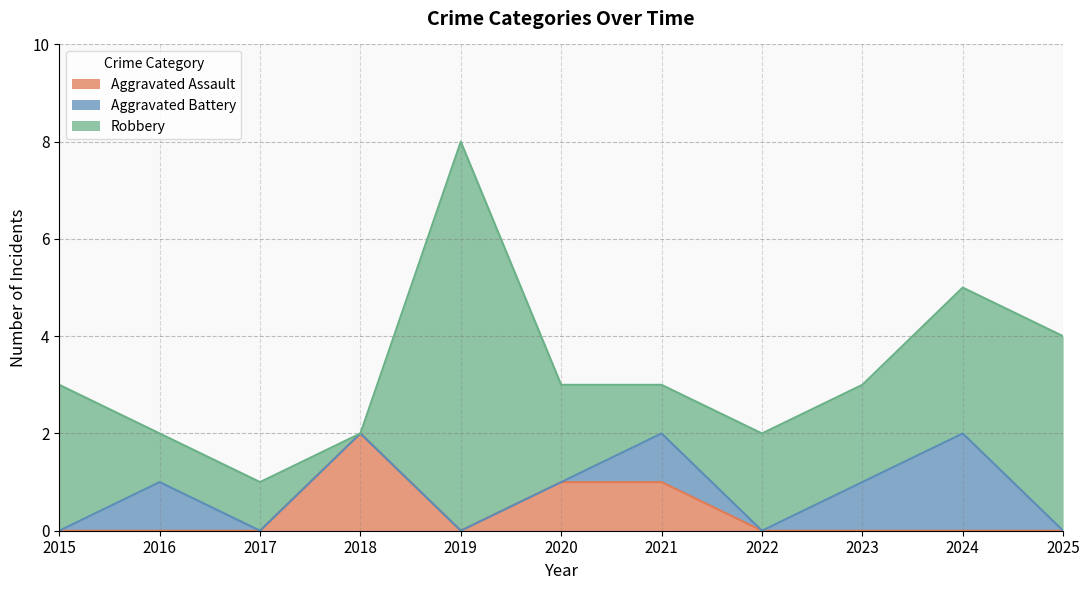

True or false: Robbery and Aggravated Assault intersect in this chart.

True